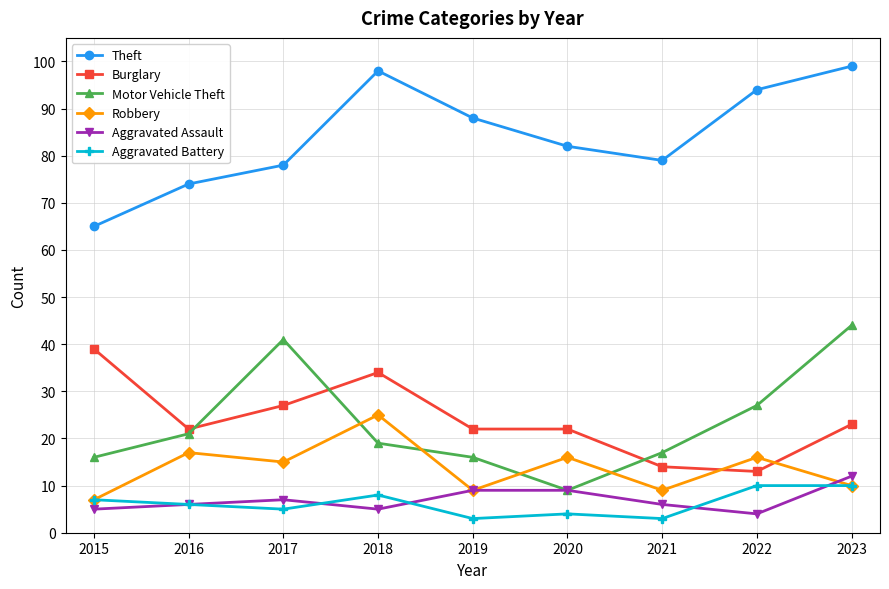

What is the difference between the second highest and second lowest values in the Robbery series?

8